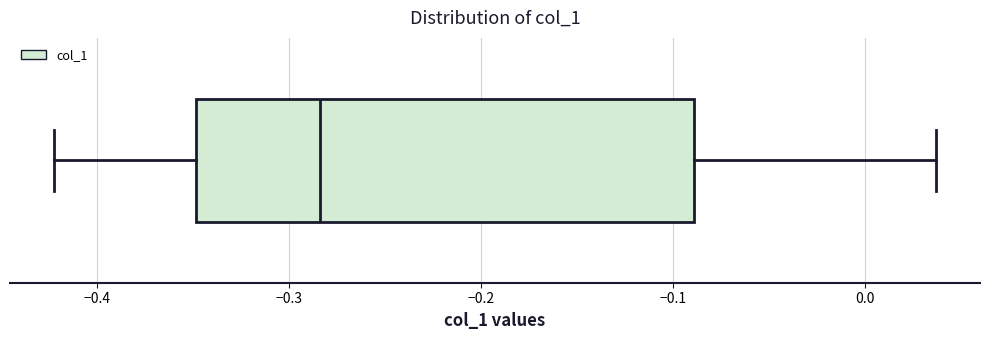

Read this box plot against the x-axis: the position of the median line, the range covered by the box, and the ends of both whiskers. The values are not printed on the chart, so give them approximately, as read against the axis.

median -0.28, box -0.35 to -0.09, whiskers -0.42 to 0.04